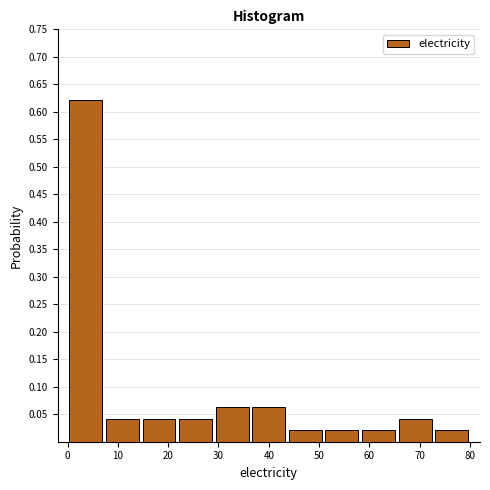

How tall is the bar that spans 73 to 80 on the x-axis? Neither the bar edges nor the heights are printed on the chart, so give them approximately, as read against the axes.

0.020